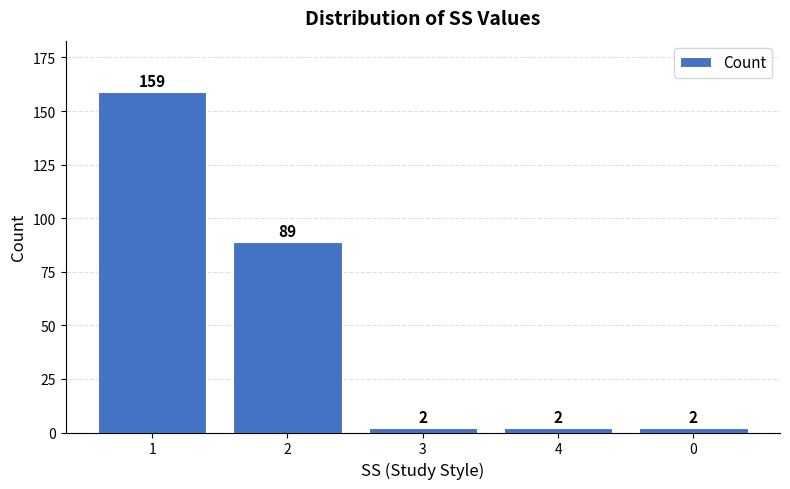

What is the average value?

51